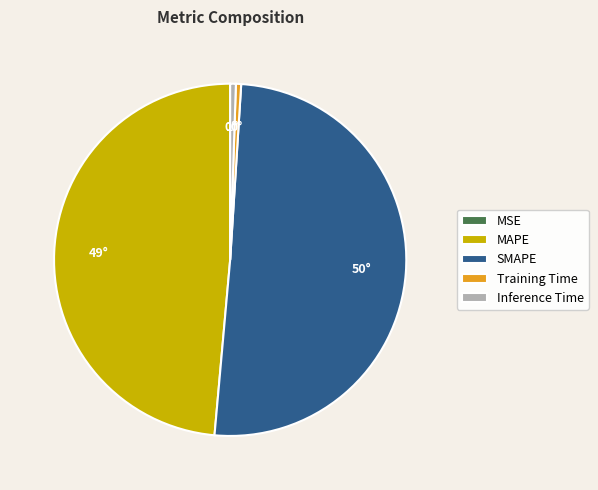

Which has a higher value, MAPE or SMAPE?

SMAPE